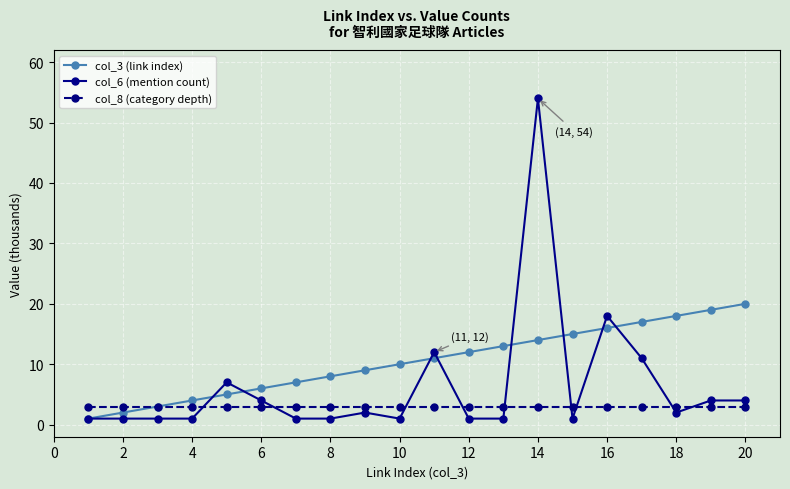

How many distinct data groups are displayed?

3